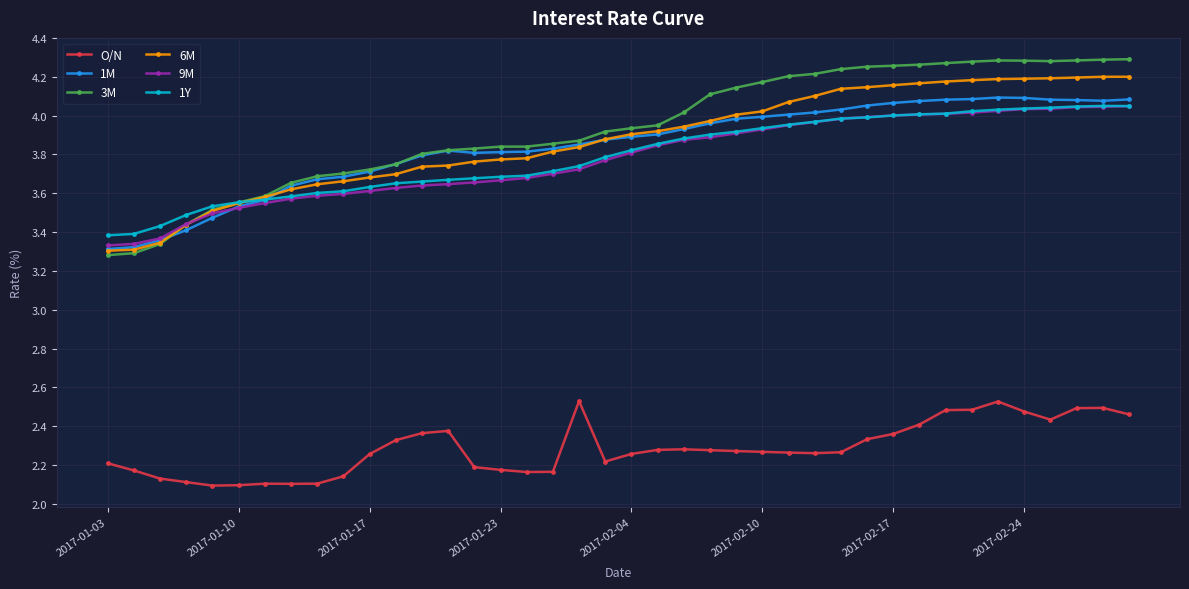

What are all the series names shown in the legend?

O/N, 1M, 3M, 6M, 9M, 1Y